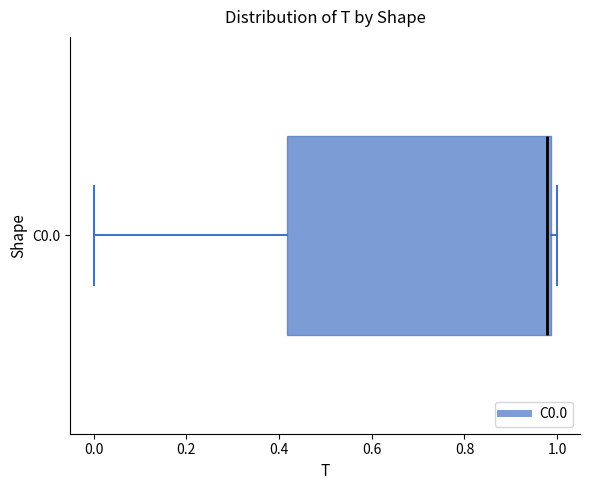

Transcribe this box plot: give where the median line is, the range the box spans, and where the two whiskers end, as read against the x-axis. The values are not printed on the chart, so give them approximately, as read against the axis.

median 0.98 (just left of the box's right edge), box 0.42 to 0.98, whiskers 0.00 to 1.00